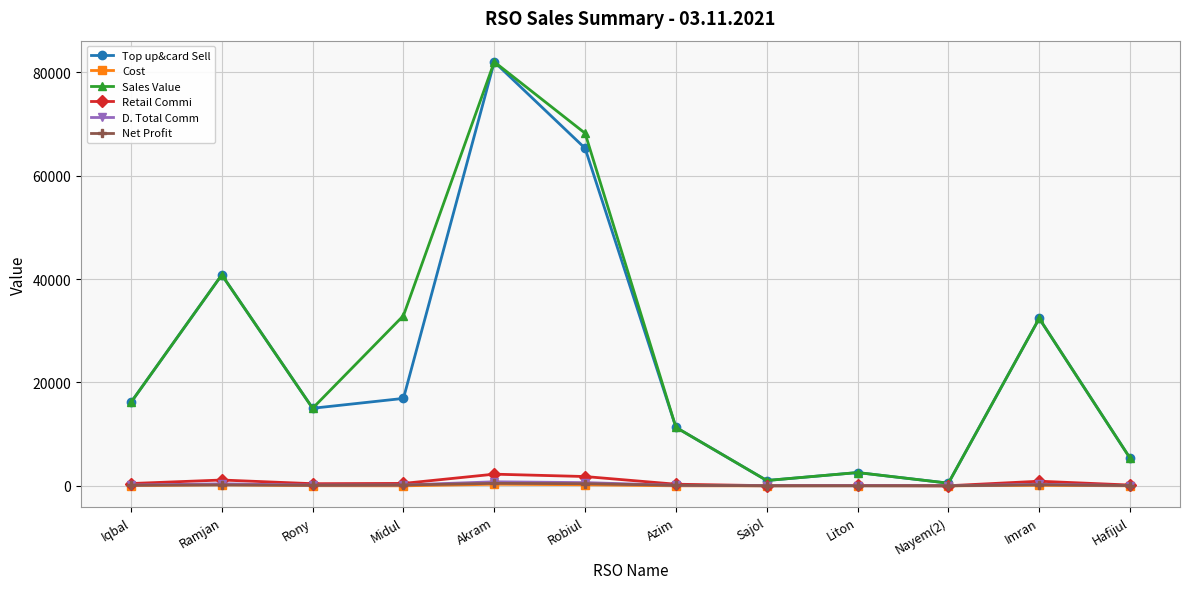

What is the label of the 9th point from the right?

Midul